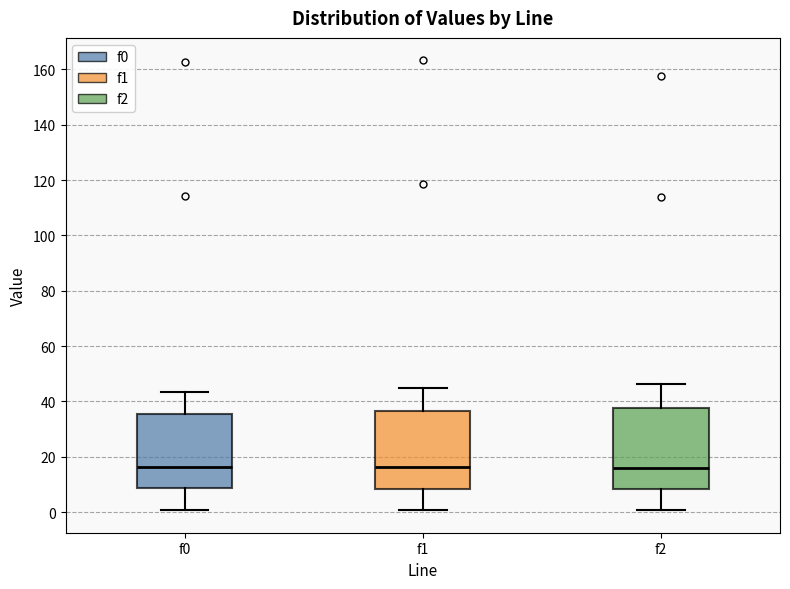

Reading left to right, transcribe this box plot: for each box, give where its median line is, the range the box spans, and where its two whiskers end, as read against the y-axis. The values are not printed on the chart, so give them approximately, as read against the axis.

f0: median 16, box 8 to 36, whiskers 0 to 44
f1: median 16, box 8 to 36, whiskers 0 to 44
f2: median 16, box 8 to 38, whiskers 0 to 46